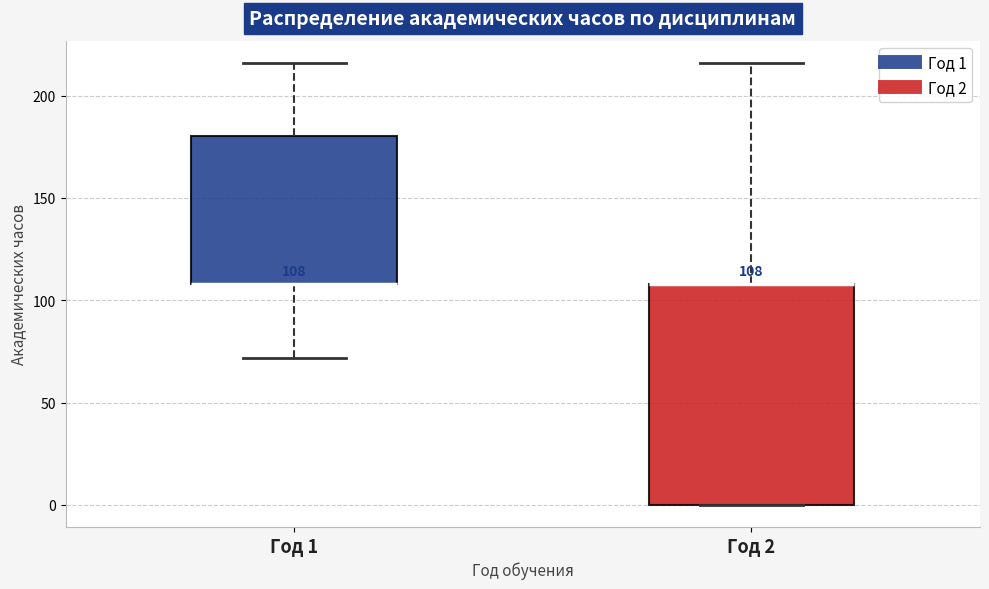

Which box is the tallest, from its lower edge to its upper edge?

Год 2